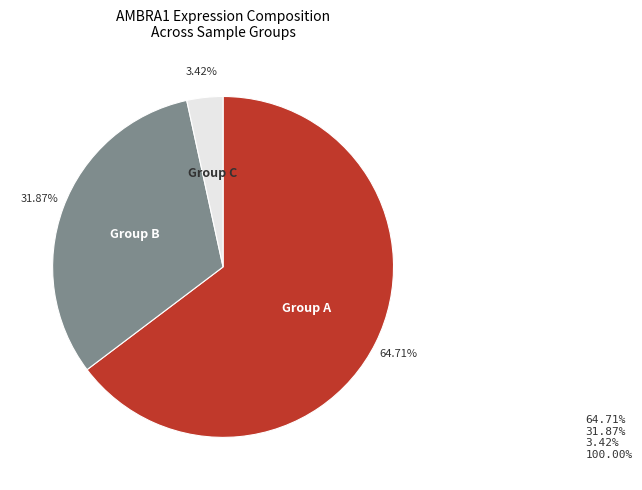

How many segments does this pie chart have?

3